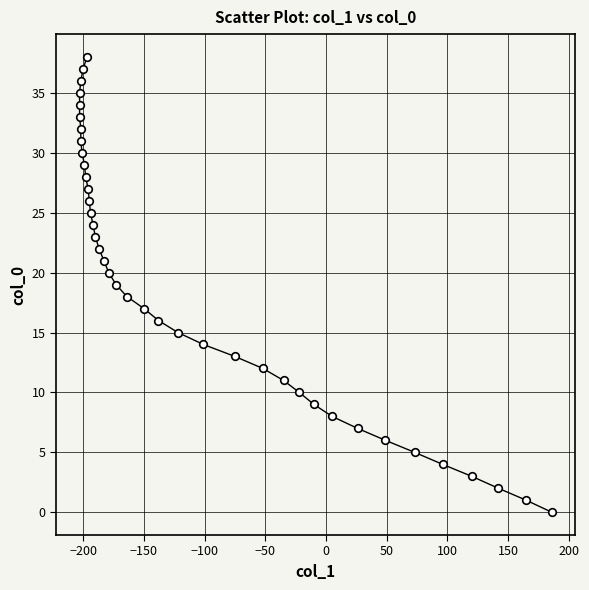

What is the range of Y values (max minus min)?

38